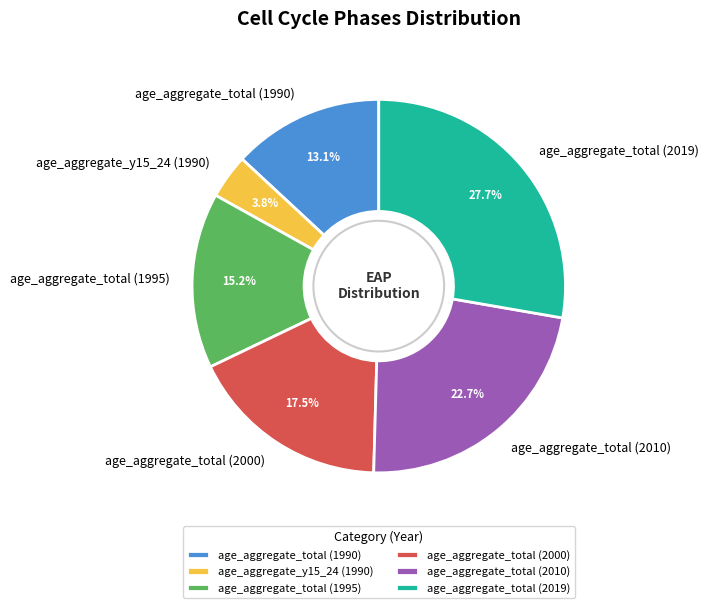

To the nearest percent, what percentage of the pie is age_aggregate_total (2010)?

23%